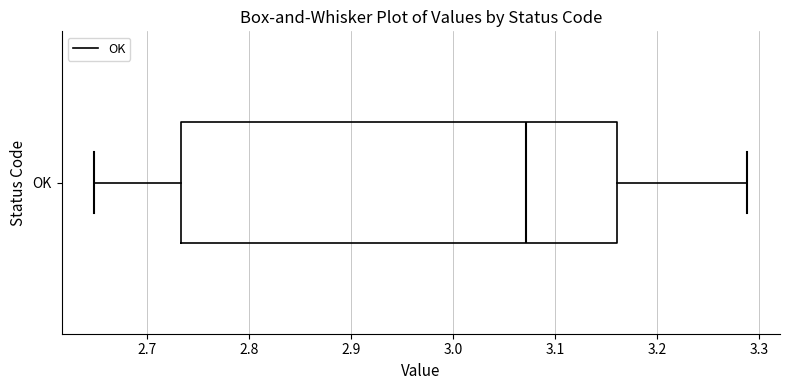

Where does the left whisker of the box for OK end on the x-axis? The values are not printed on the chart, so give them approximately, as read against the axis.

2.65